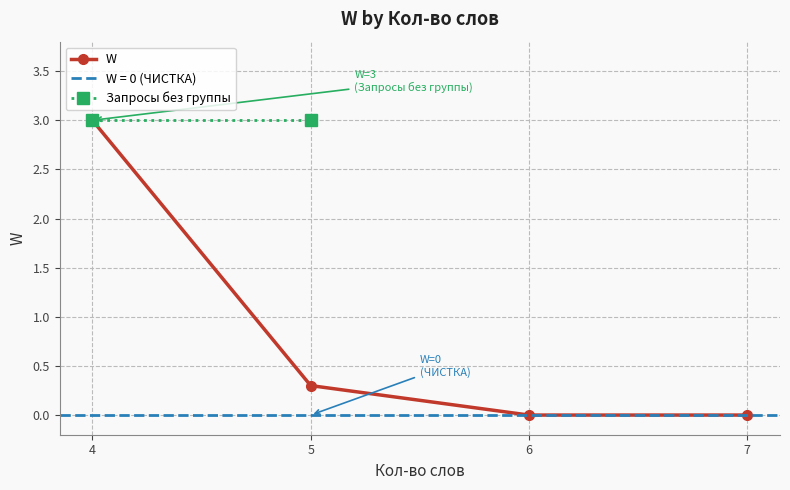

What is the maximum value shown in the chart?

3